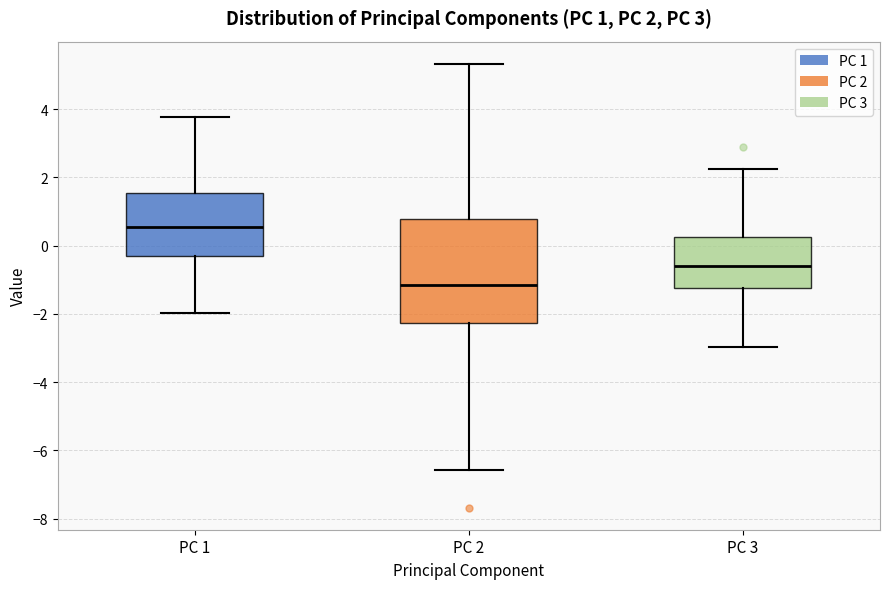

Which box has the lowest median line?

PC 2